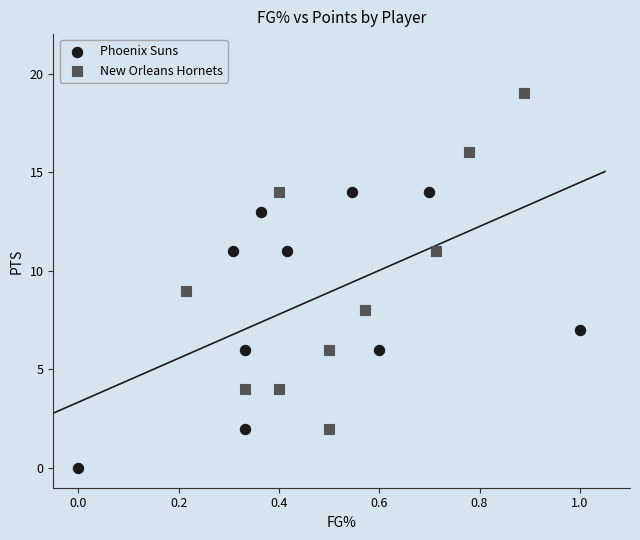

What are all the series names shown in the legend?

Phoenix Suns, New Orleans Hornets